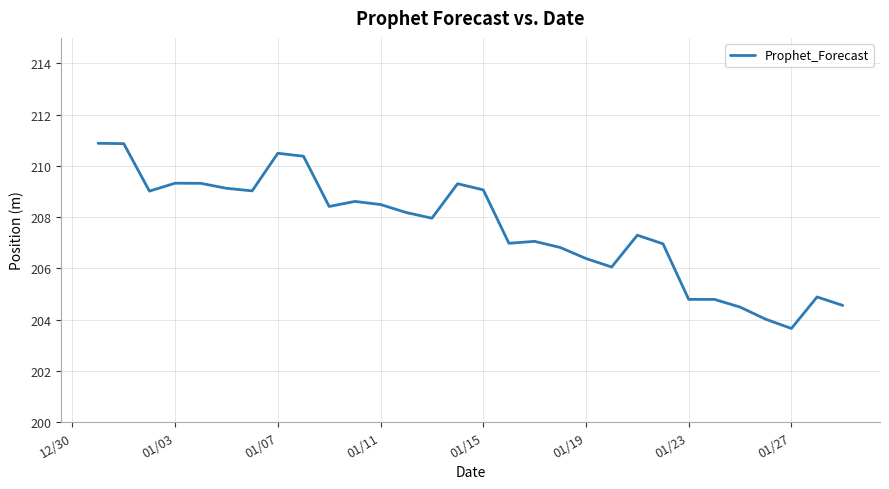

What is the difference between the maximum and minimum values?

7.2